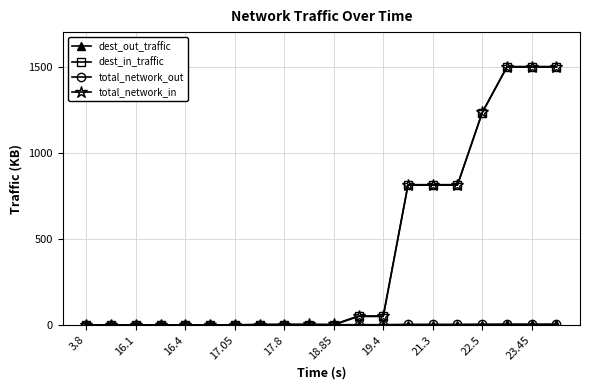

What is the greatest value displayed?

1500.0